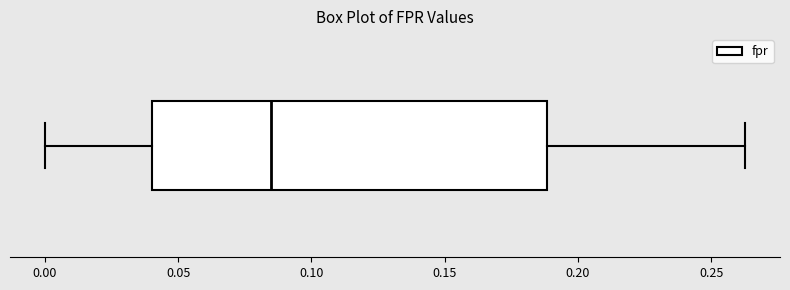

Where does the left whisker of the box end on the x-axis? The values are not printed on the chart, so give them approximately, as read against the axis.

0.000